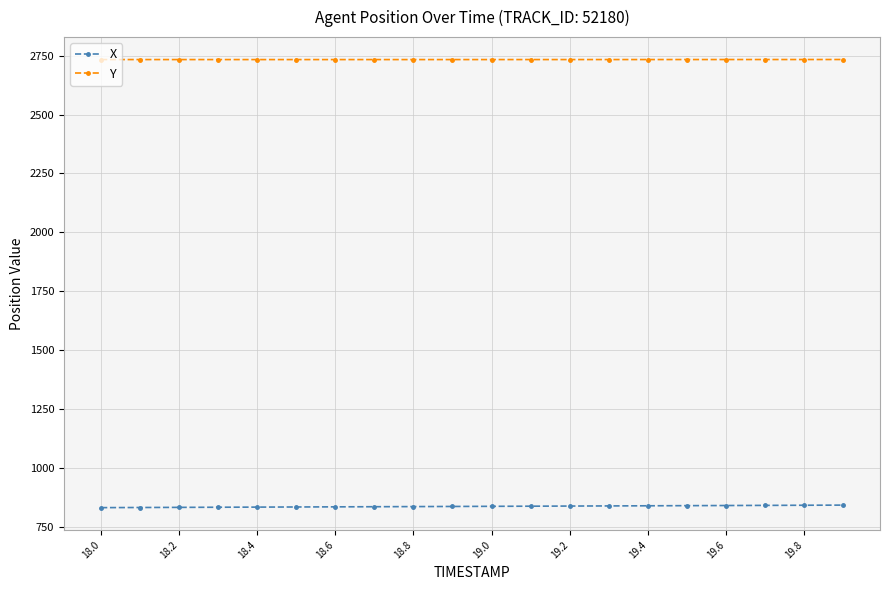

What is the value of the X point at the 9th from the left?

836.2